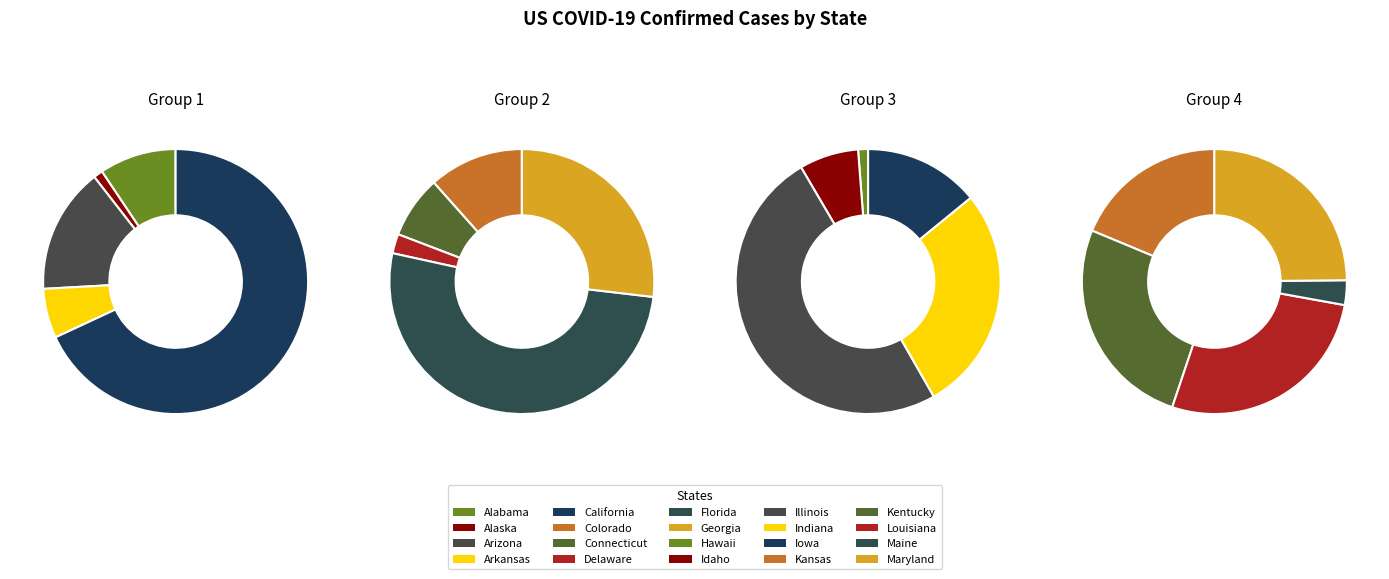

Does Arkansas represent more than half of the total?

No